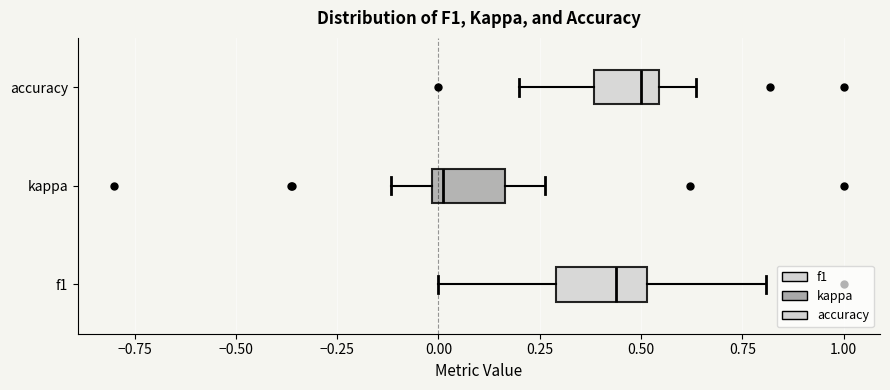

Which box's median line is the furthest to the left?

kappa